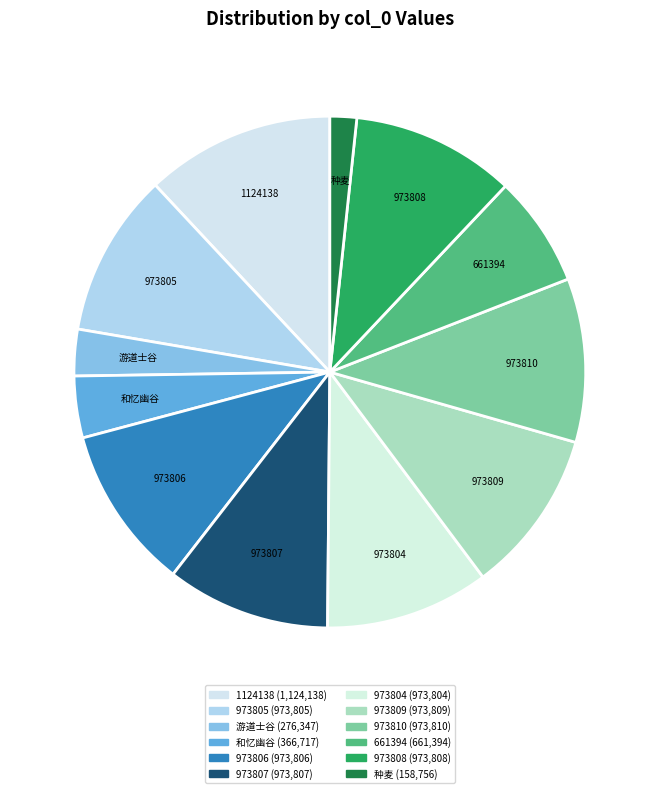

How many segments does this pie chart have?

12